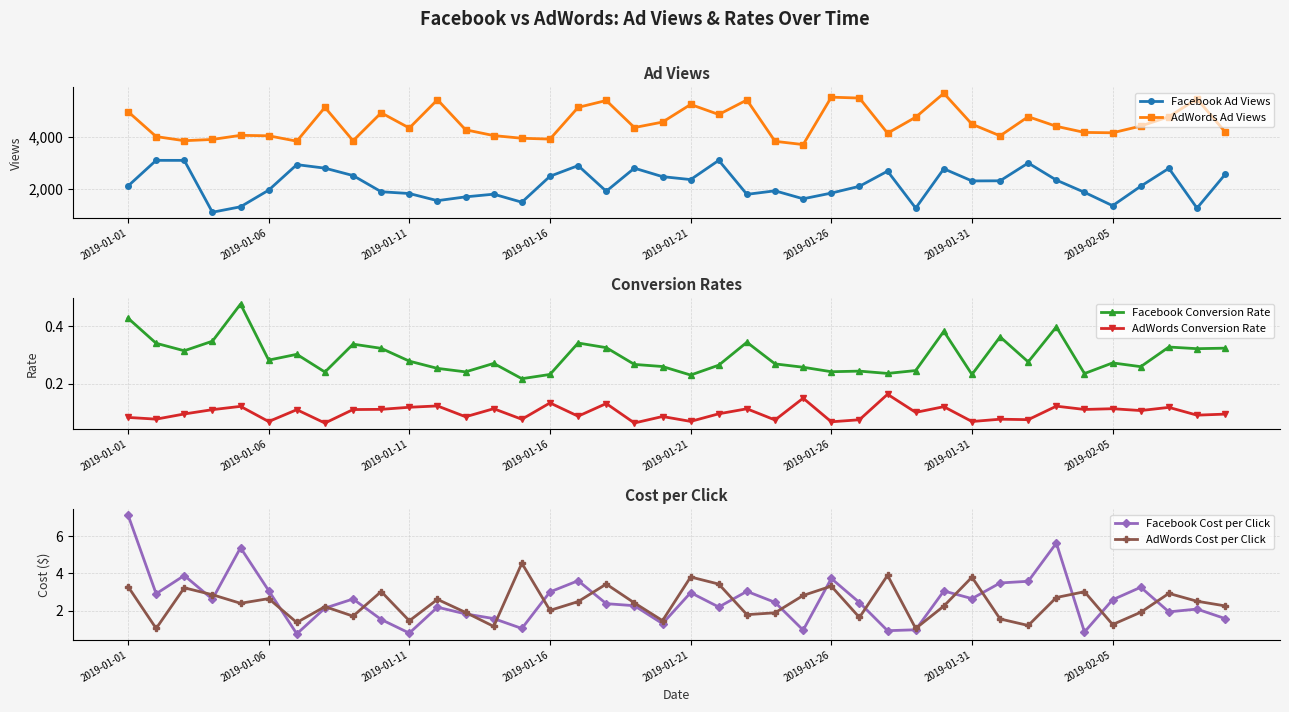

How many values in the AdWords Cost per Click series exceed 2?

25